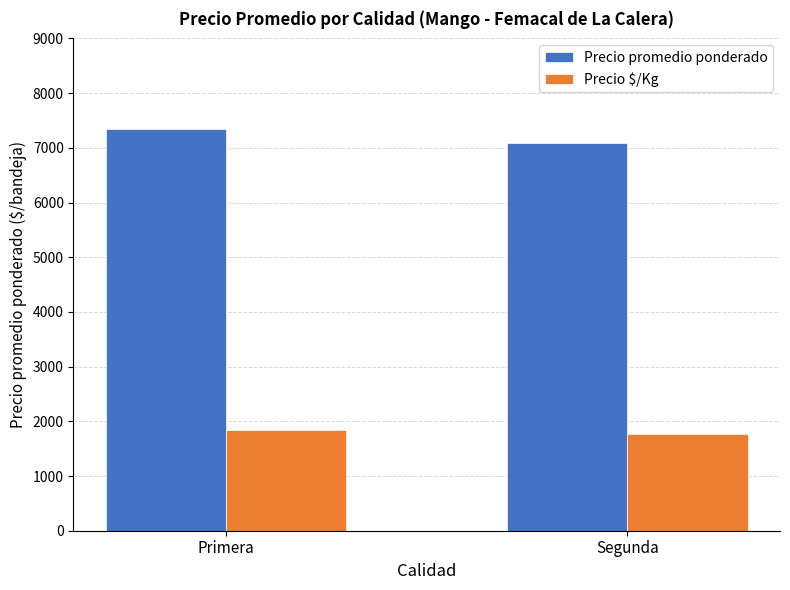

At how many categories does at least one series exceed 4518?

2